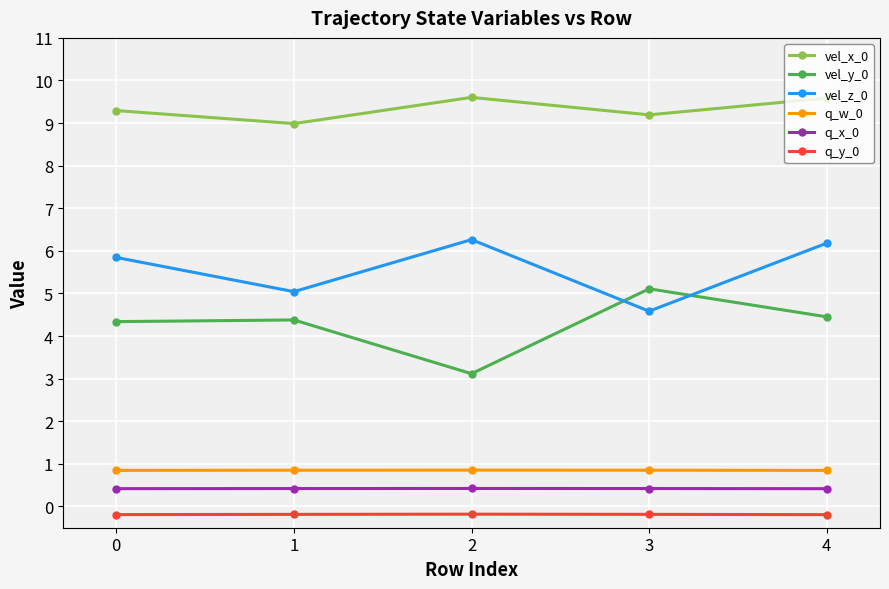

What is the value of the q_w_0 point at the 1st from the left?

0.8